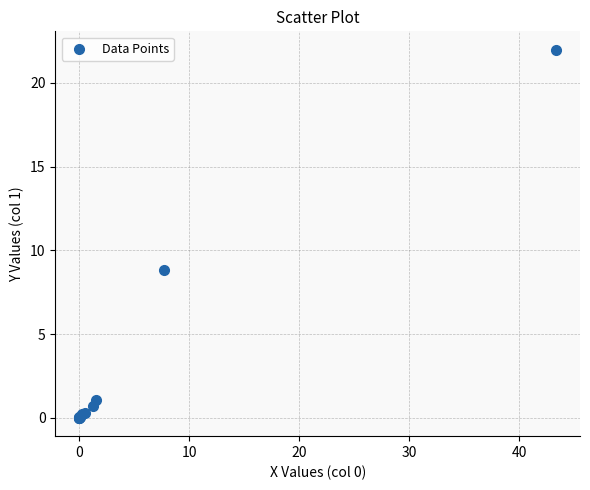

What Y value in the scatter plot is closest to 10?

8.8